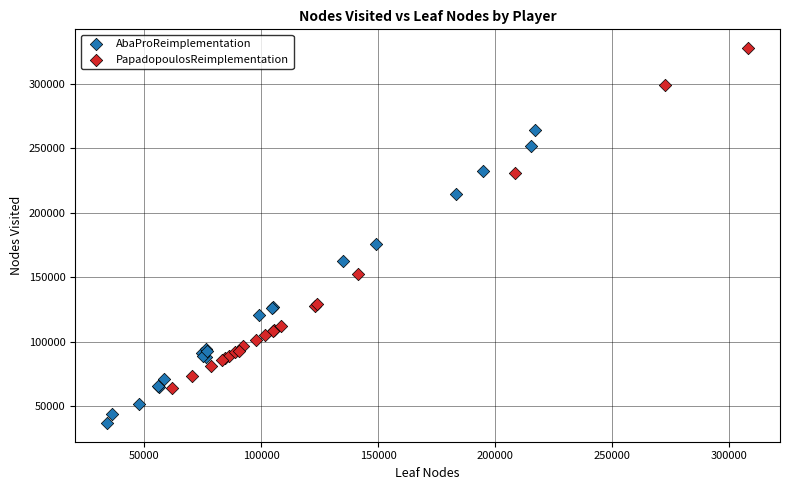

Which series has the widest spread of Y values?

PapadopoulosReimplementation